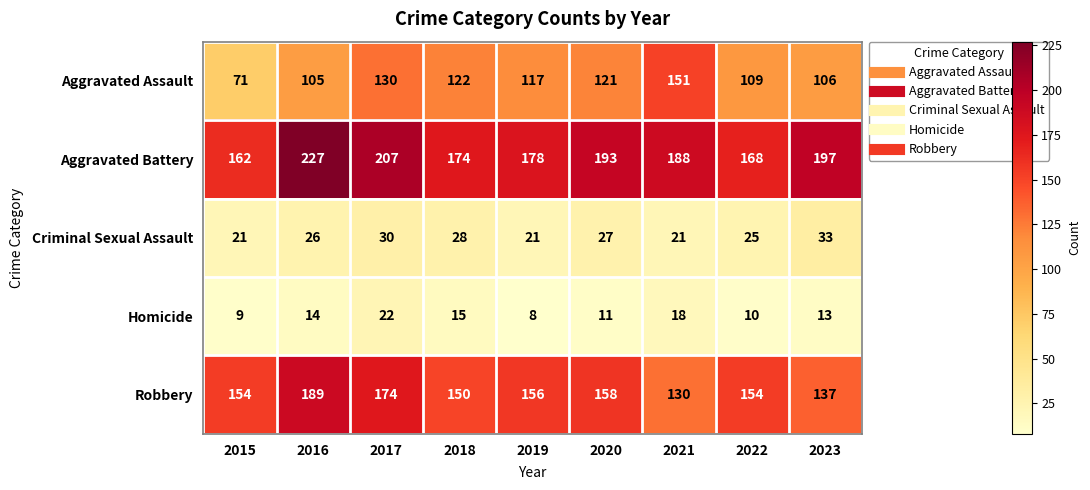

Which label corresponds to the largest value in the chart?

2016